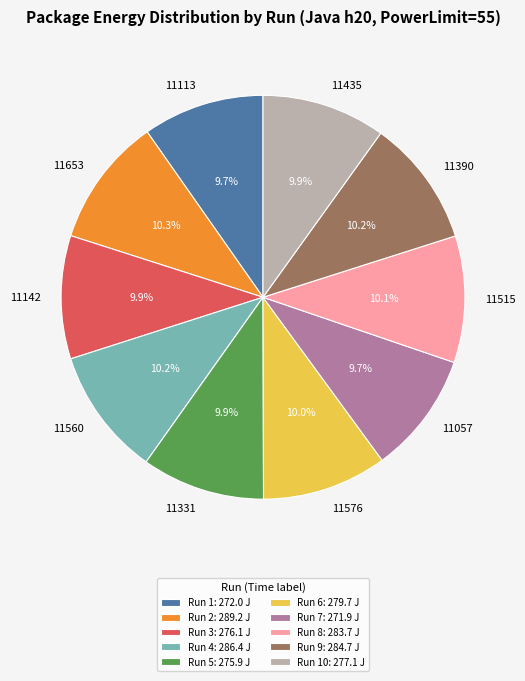

Approximately how many times larger is the value at Run 8: 283.7 J compared to Run 7: 271.9 J?

1.0